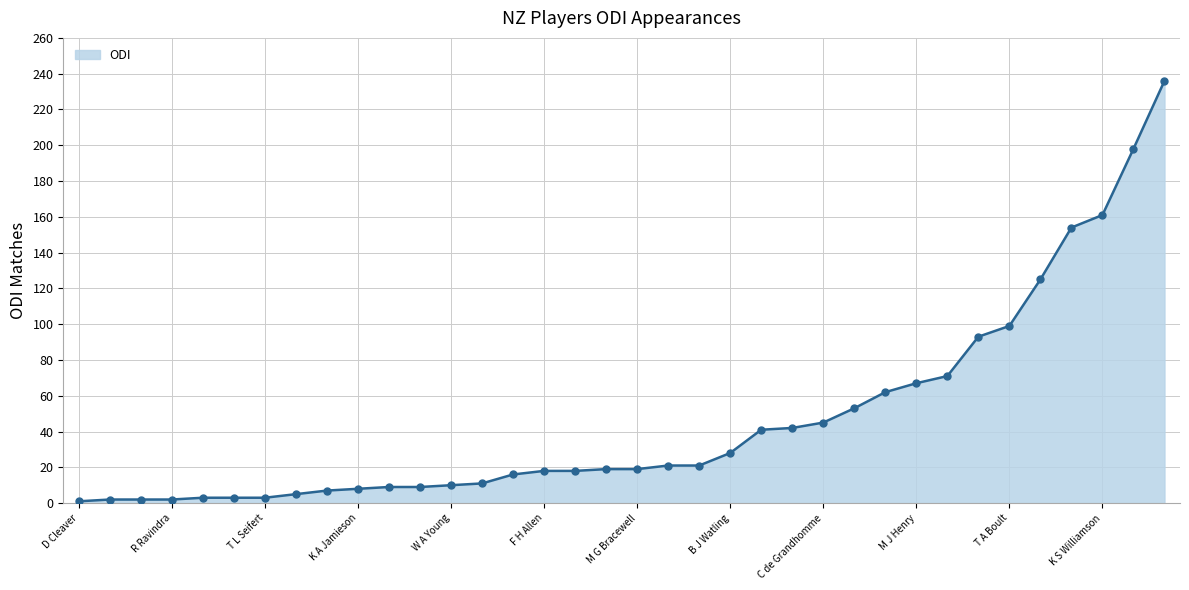

What is the difference between the maximum and minimum values?

235